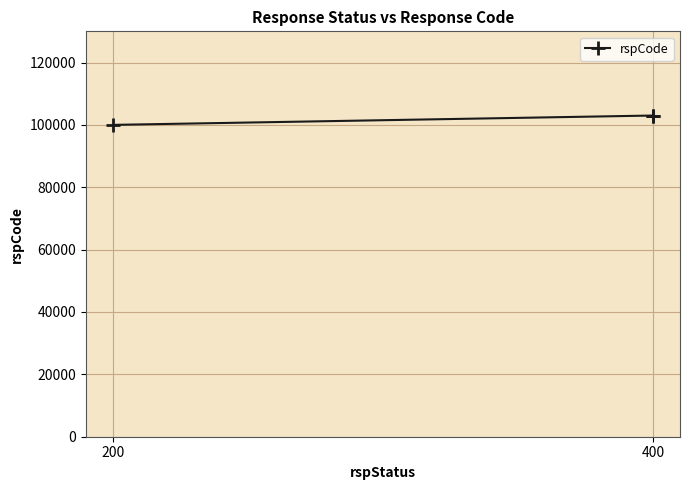

What is the greatest value displayed?

103000